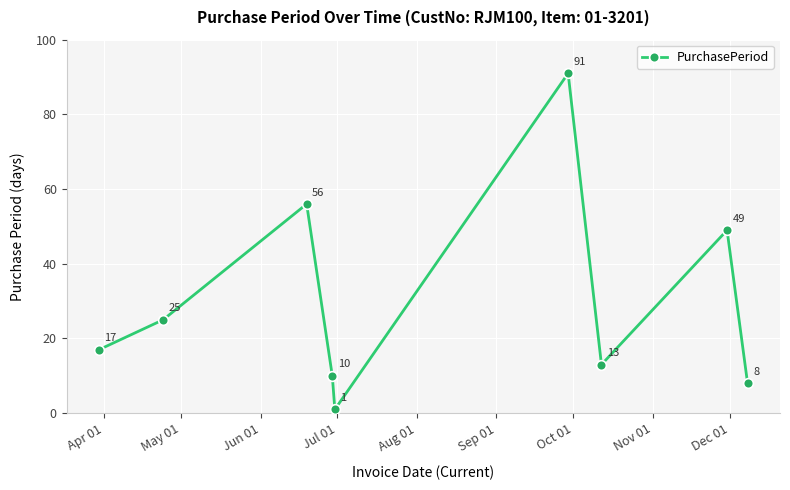

What is the maximum value shown in the chart?

91